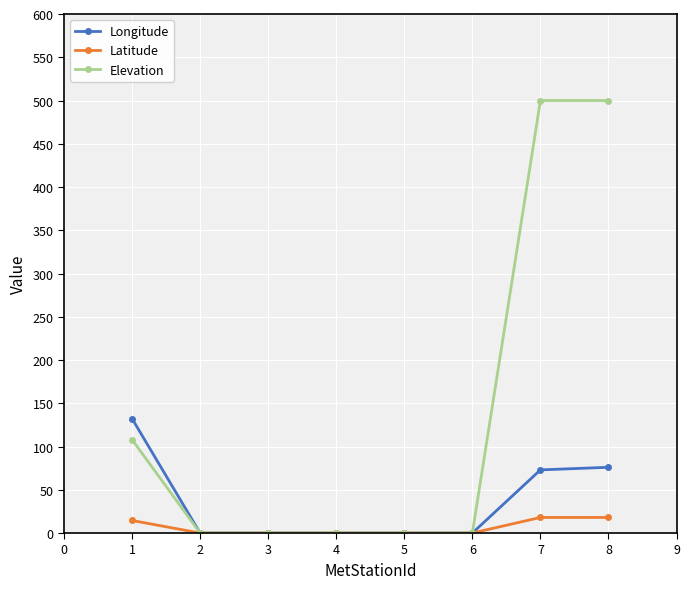

Reading left to right, transcribe all the data shown in this chart.

Longitude: 1=132.3	2=0.0	3=0.0	4=0.0	5=0.0	6=0.0	7=73.0	8=76.0
Latitude: 1=14.5	2=0.0	3=0.0	4=0.0	5=0.0	6=0.0	7=18.0	8=18.0
Elevation: 1=108.0	2=0.0	3=0.0	4=0.0	5=0.0	6=0.0	7=500.0	8=500.0